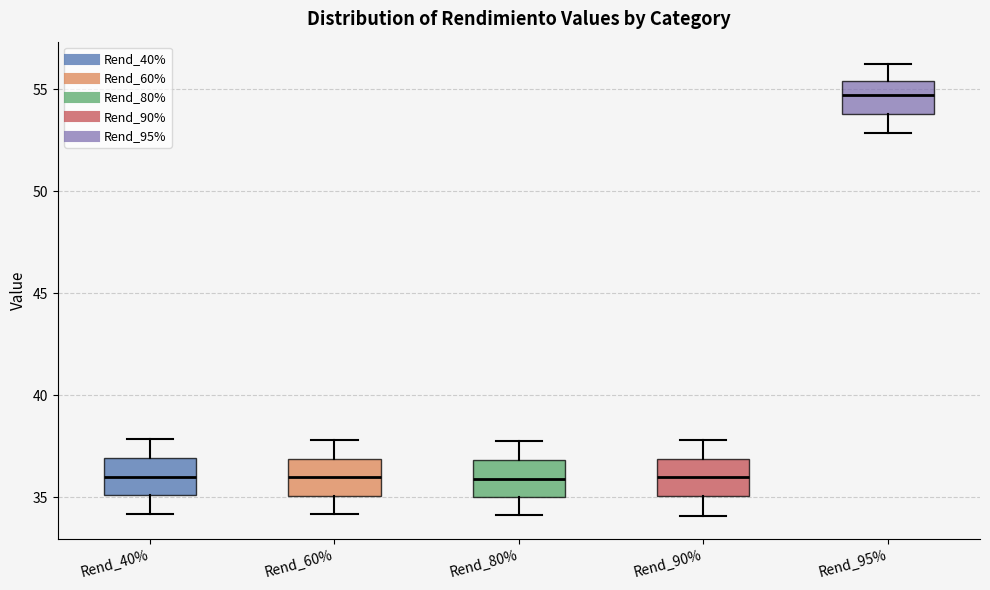

Which box has the highest median line?

Rend_95%